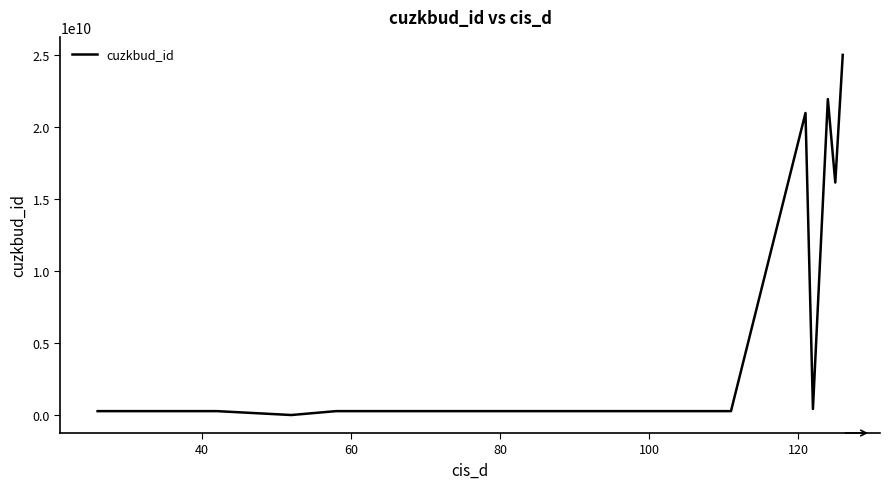

What is the difference between the maximum and minimum values?

25033601010